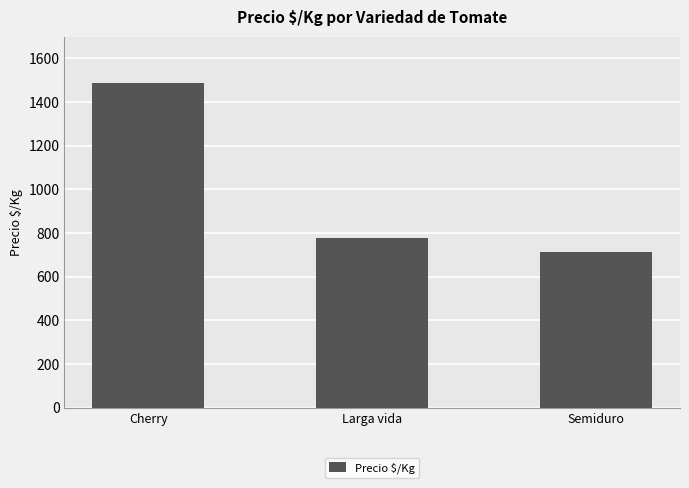

What is the difference between the maximum and minimum values?

771